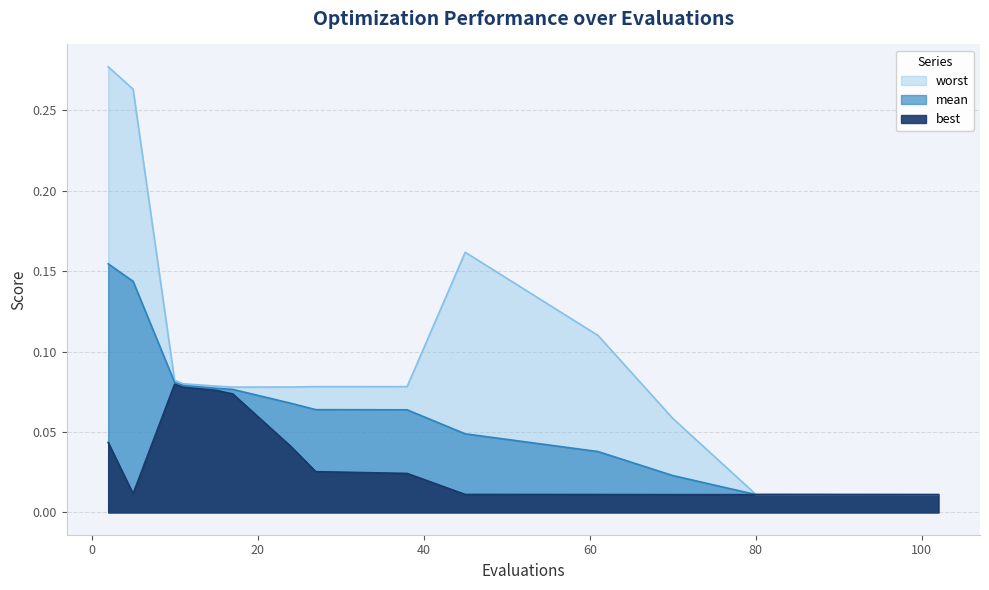

True or false: mean has more than 2 interior local peaks.

False